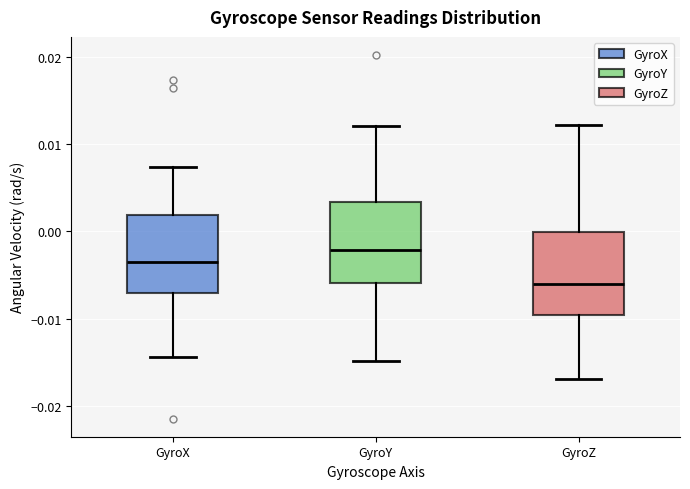

Reading left to right, transcribe this box plot: for each box, give where its median line is, the range the box spans, and where its two whiskers end, as read against the y-axis. The values are not printed on the chart, so give them approximately, as read against the axis.

GyroX: median -0.004, box -0.007 to 0.002, whiskers -0.014 to 0.007
GyroY: median -0.002, box -0.006 to 0.003, whiskers -0.015 to 0.012
GyroZ: median -0.006, box -0.010 to 0.000, whiskers -0.017 to 0.012